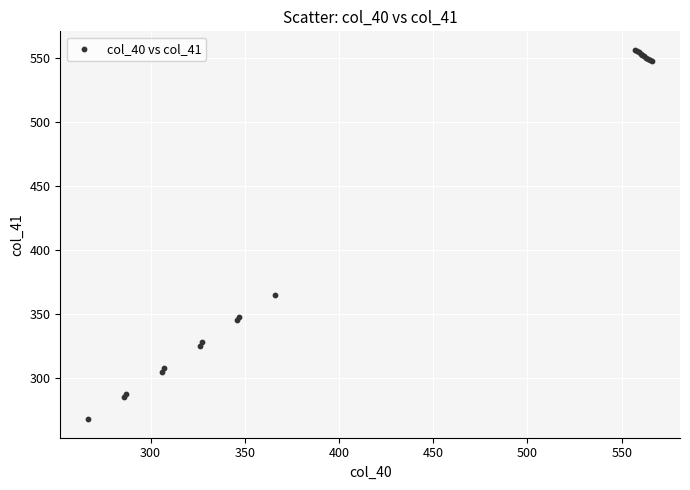

What Y value in the scatter plot is closest to 412?

365.0